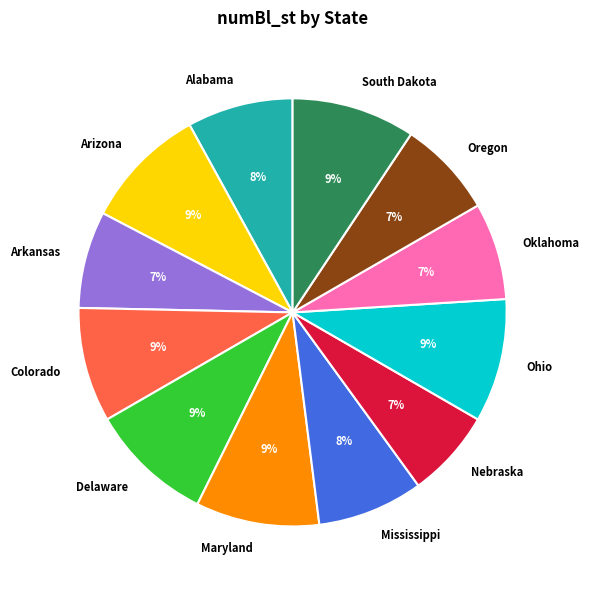

To the nearest percent, what percentage of the pie is Colorado?

9%